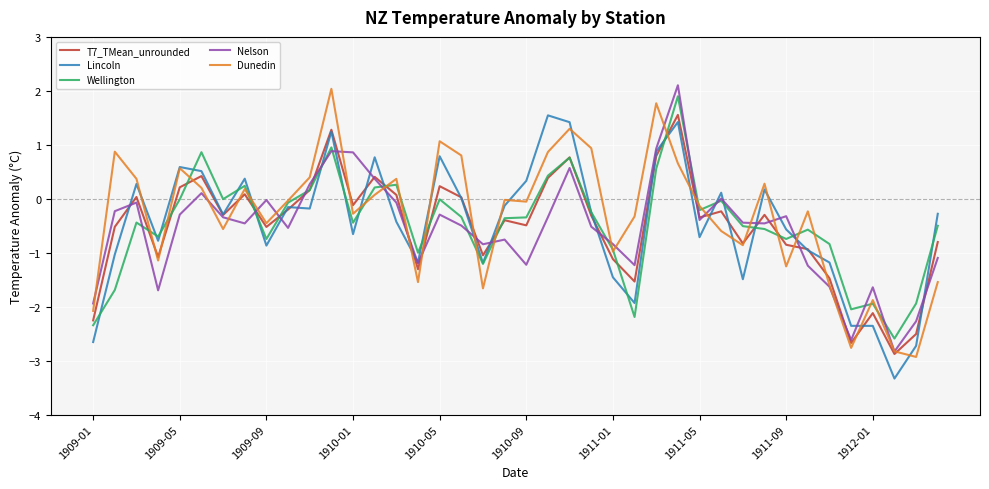

What is the smallest value displayed?

-3.3